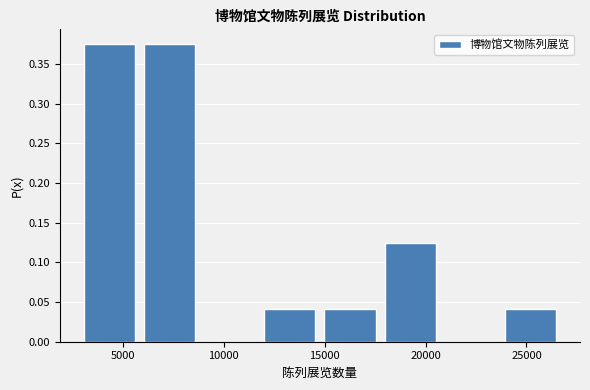

Reading left to right, transcribe this chart: for each bar, give the range it covers on the x-axis and its height. Neither the bar edges nor the heights are printed on the chart, so give them approximately, as read against the axes.

3000 to 6000: 0.375
6000 to 9000: 0.375
9000 to 12000: 0
12000 to 15000: 0.040
15000 to 18000: 0.040
18000 to 20500: 0.125
20500 to 23500: 0
23500 to 26500: 0.040